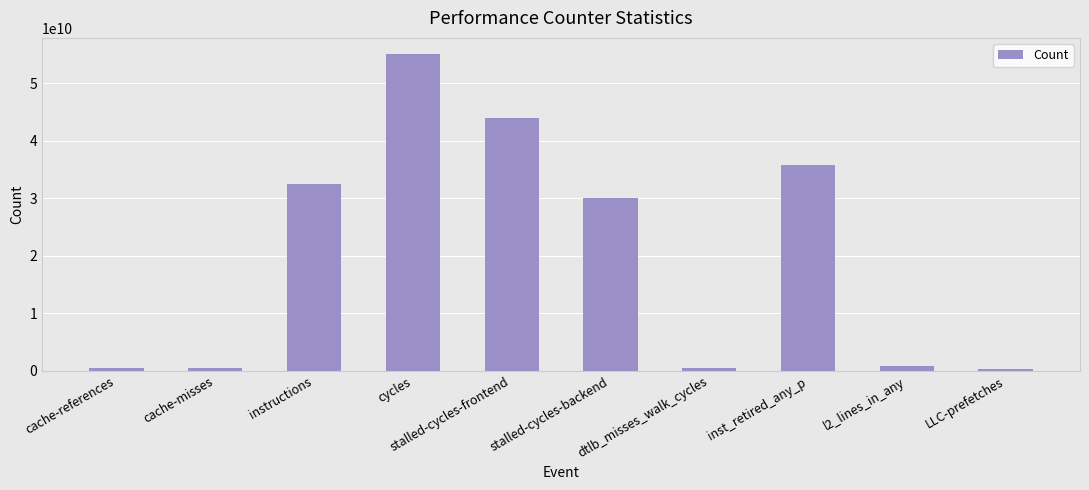

What is the change in value from instructions to cycles?

+22715098092